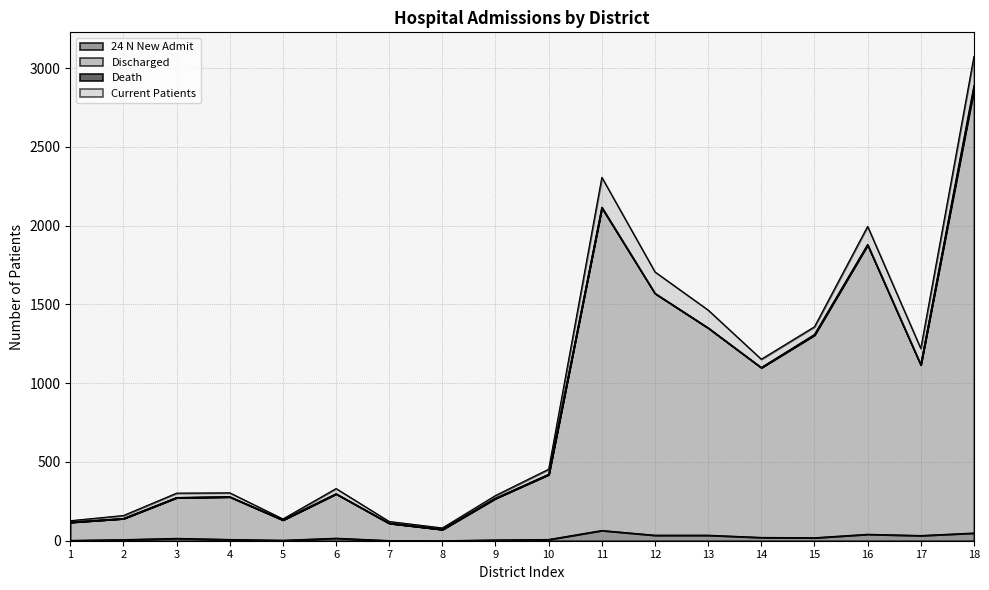

What is the value of the Discharged point at the 3rd from the left?

274